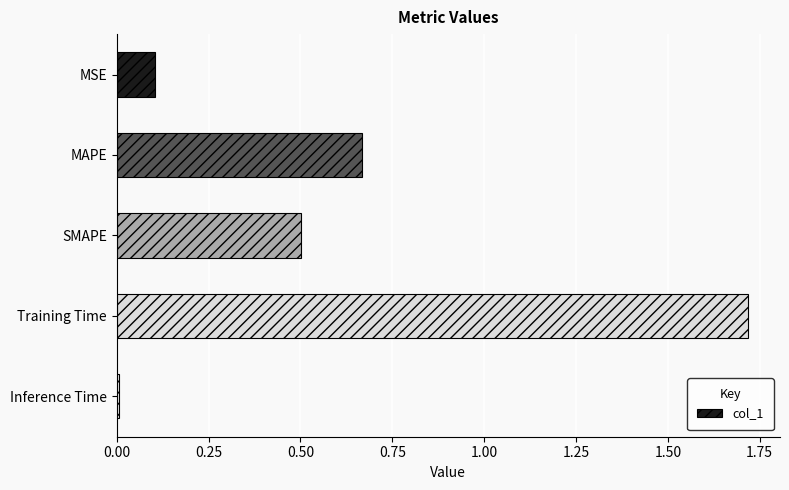

What is the label of the 4th bar from the top?

Training Time